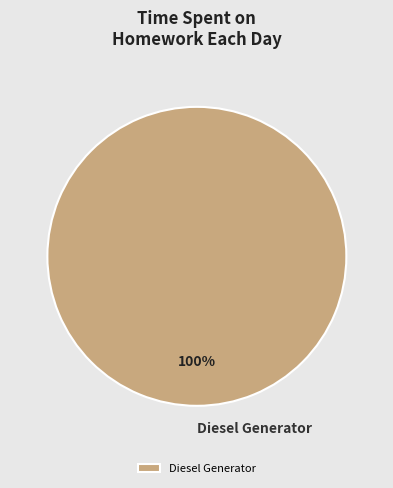

The Diesel Generator slice represents 100% of the pie. True or false?

True